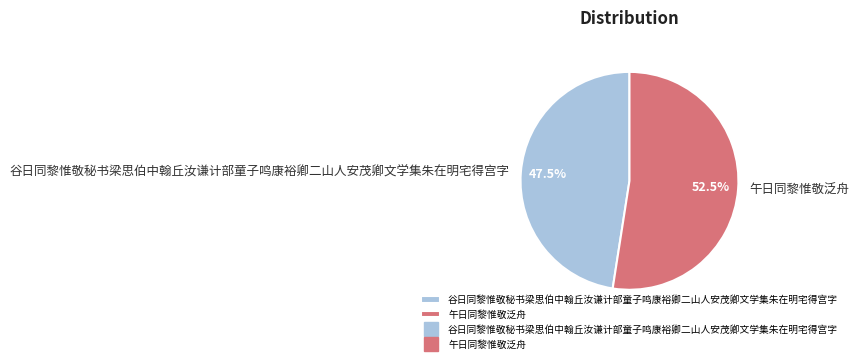

What percentage is NOT represented by 午日同黎惟敬泛舟?

47.5%